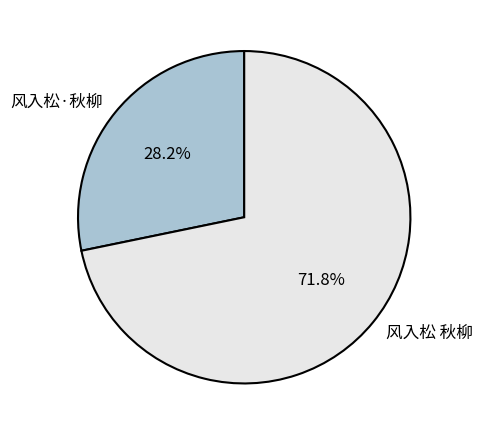

Count the number of slices in the pie.

2